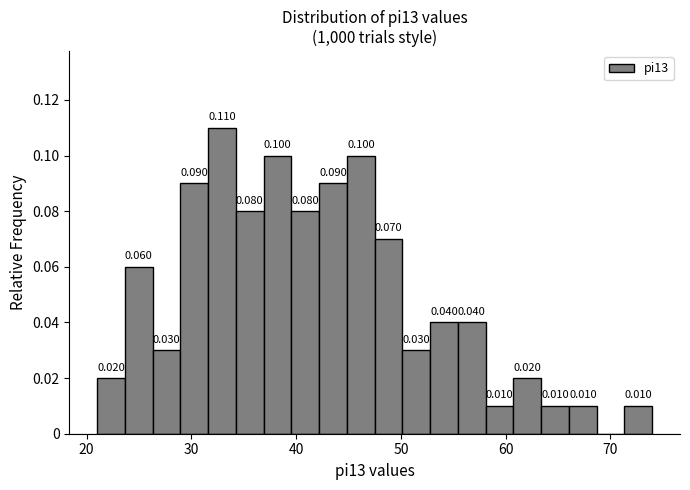

Around what value on the x-axis is the tallest bar? Give the approximate position of its centre, as read against the axis.

33